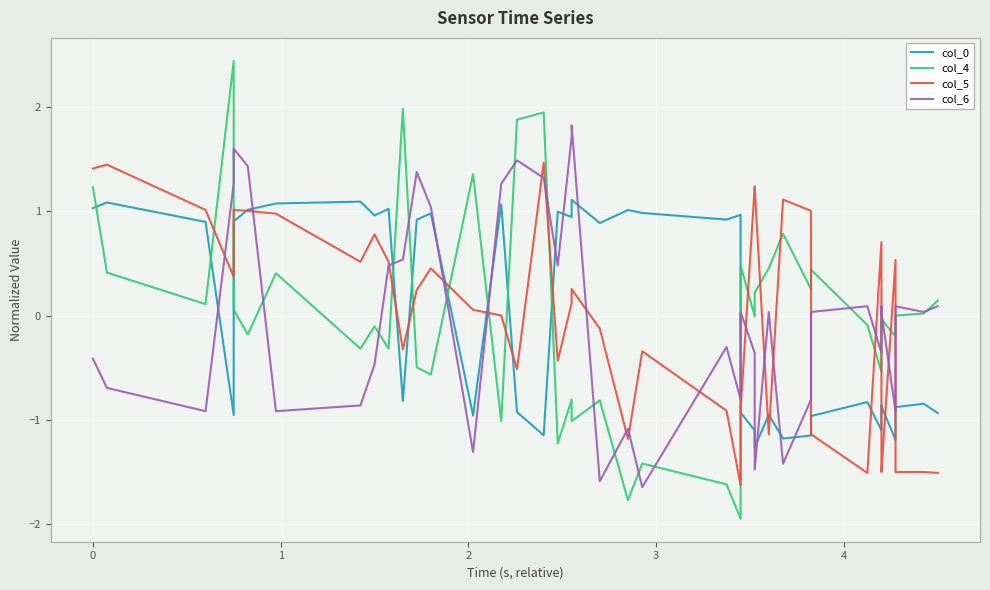

What is the smallest value displayed?

-2.0